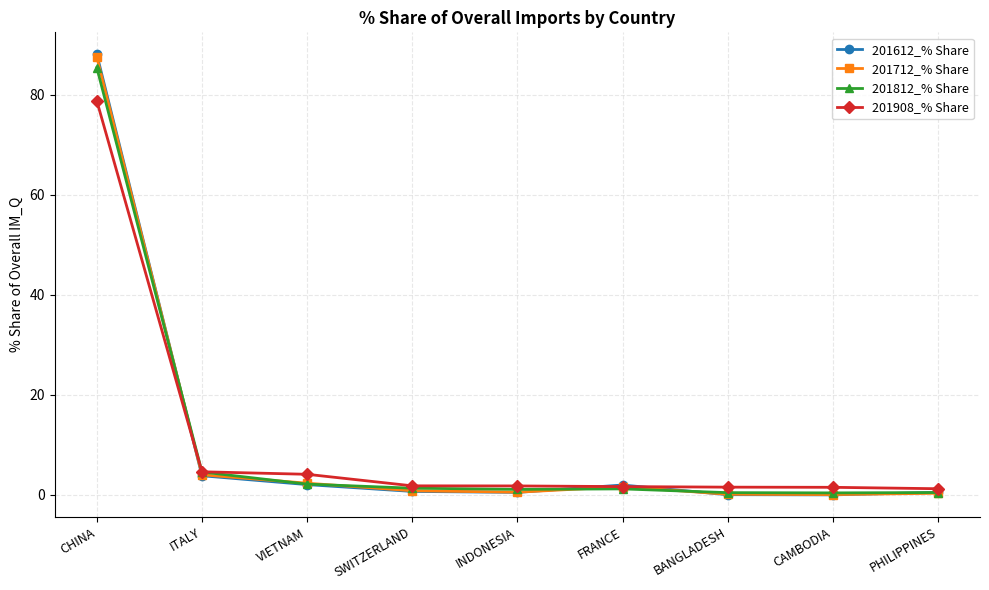

What is the label of the 9th point from the right?

CHINA